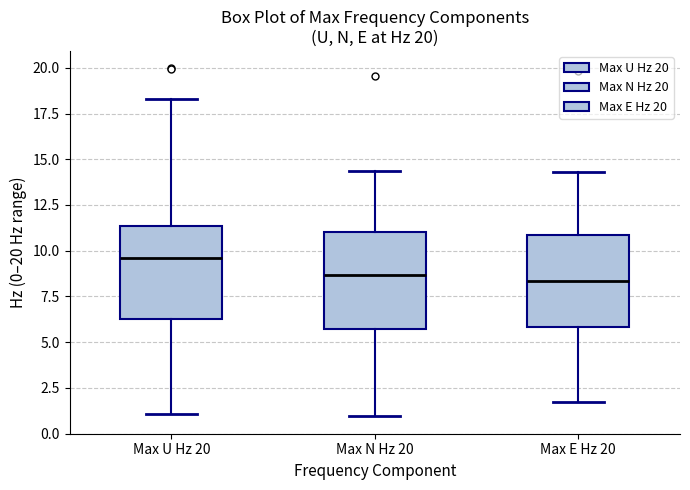

Which box's median line is the highest?

Max U Hz 20